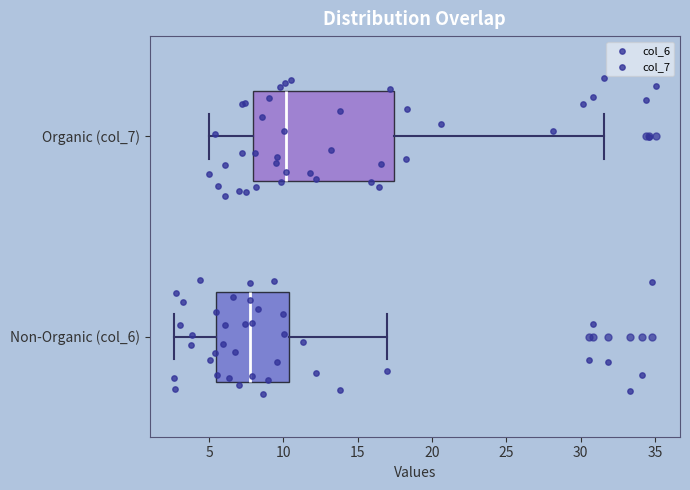

Reading bottom to top, read every box against the x-axis: the position of its median line, the range the box covers, and the ends of its whiskers. The values are not printed on the chart, so give them approximately, as read against the axis.

Non-Organic (col_6): median 8.0, box 5.5 to 10.5, whiskers 2.5 to 17.0
Organic (col_7): median 10.0, box 8.0 to 17.5, whiskers 5.0 to 31.5